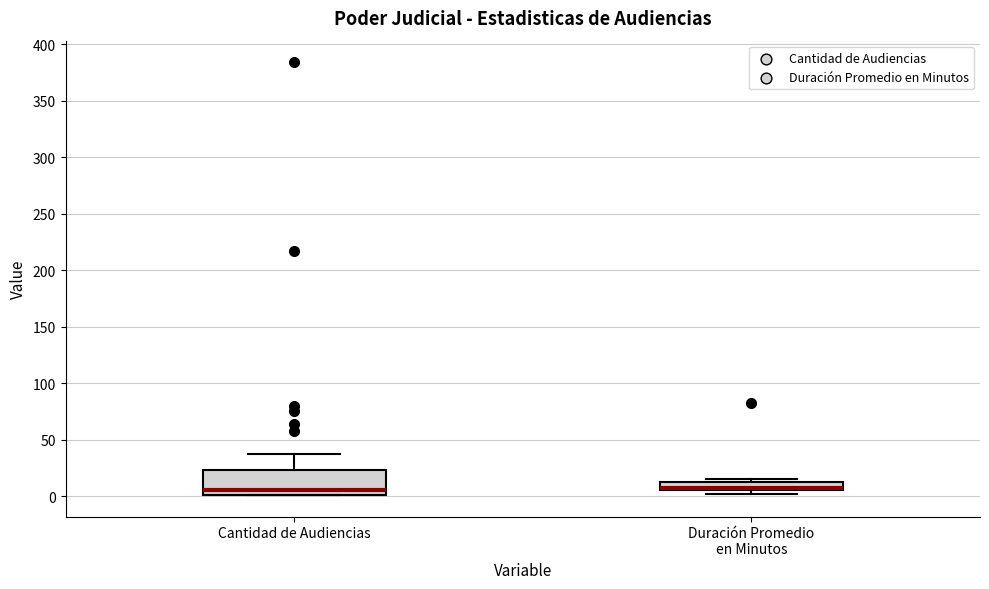

Which box is the tallest, from its lower edge to its upper edge?

Cantidad de Audiencias